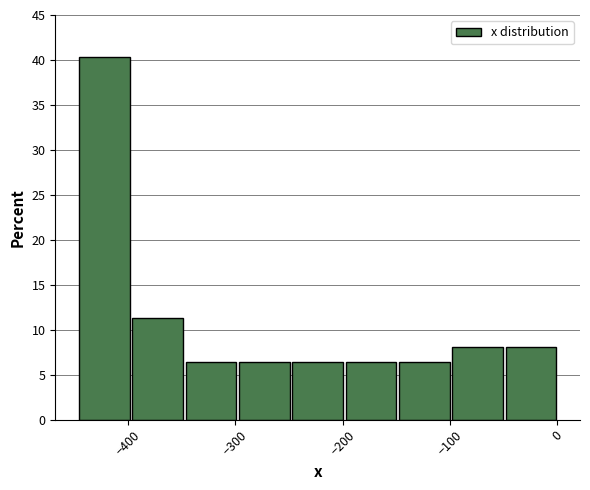

Reading left to right, transcribe this chart: for each bar, give the range it covers on the x-axis and its height. Neither the bar edges nor the heights are printed on the chart, so give them approximately, as read against the axes.

-450 to -400: 40.5
-400 to -350: 11.5
-350 to -300: 6.5
-300 to -250: 6.5
-250 to -200: 6.5
-200 to -150: 6.5
-150 to -100: 6.5
-100 to -50: 8.0
-50 to 0: 8.0